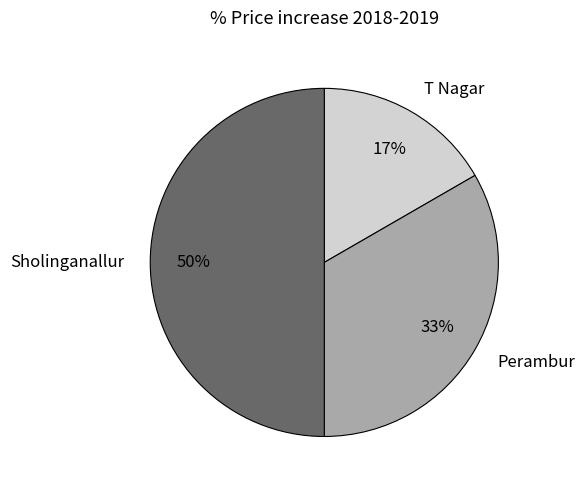

Approximately how many times larger is the value at T Nagar compared to Perambur?

0.5